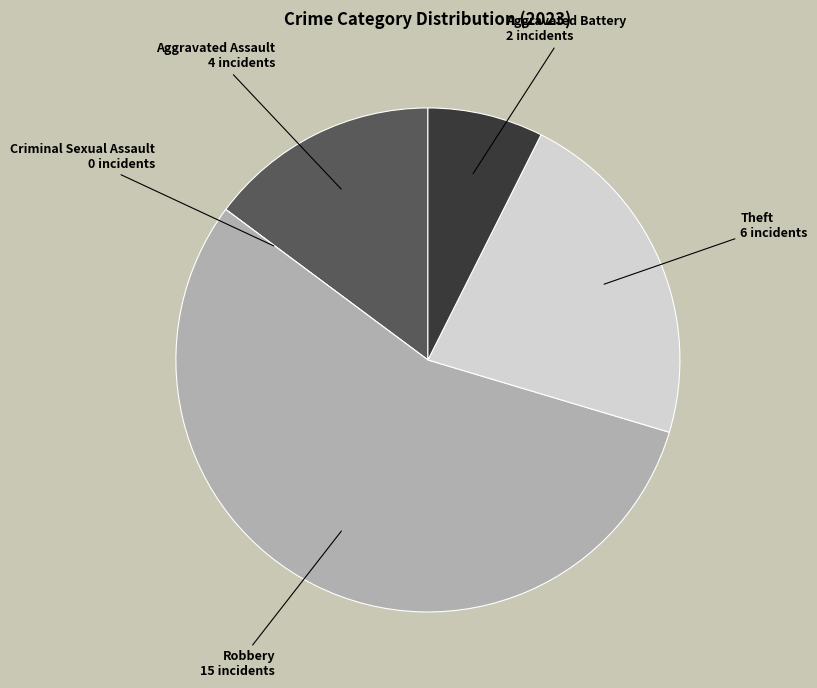

Is there any slice that represents more than half of the pie?

Yes